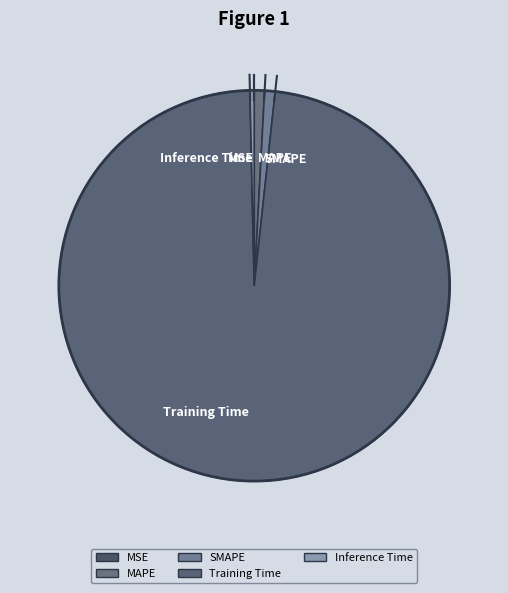

Is the sum of MAPE and Inference Time greater than half?

No